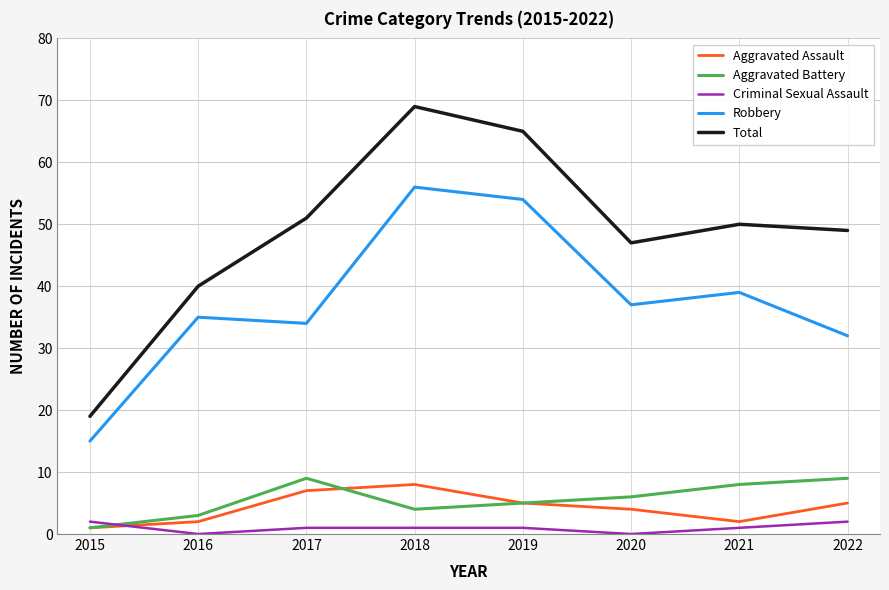

At which category does Aggravated Battery reach its first local valley?

2018